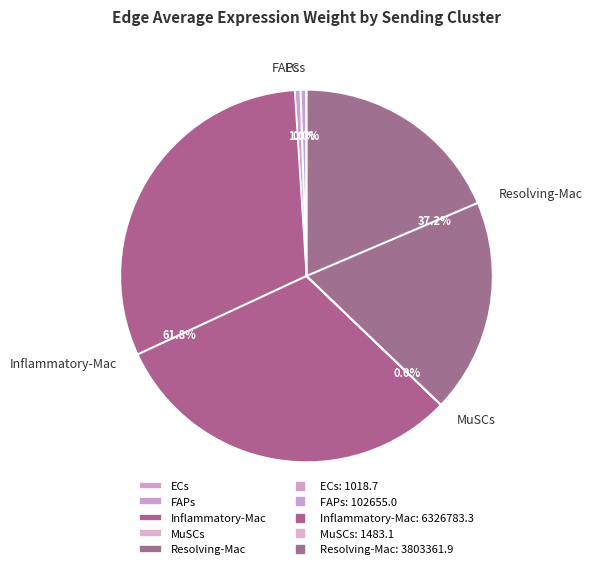

Which category has the biggest portion of the pie?

Inflammatory-Mac